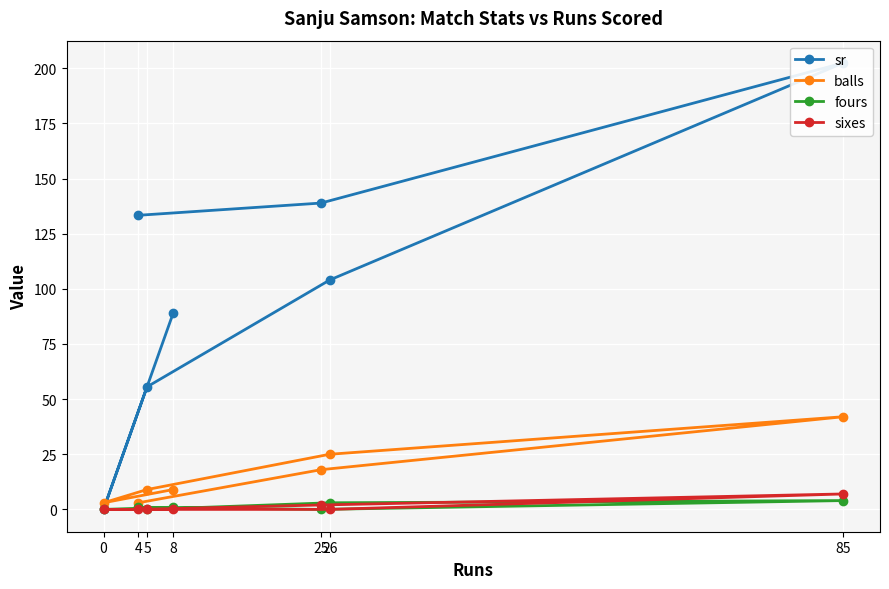

How many data points in balls are less than 9?

2